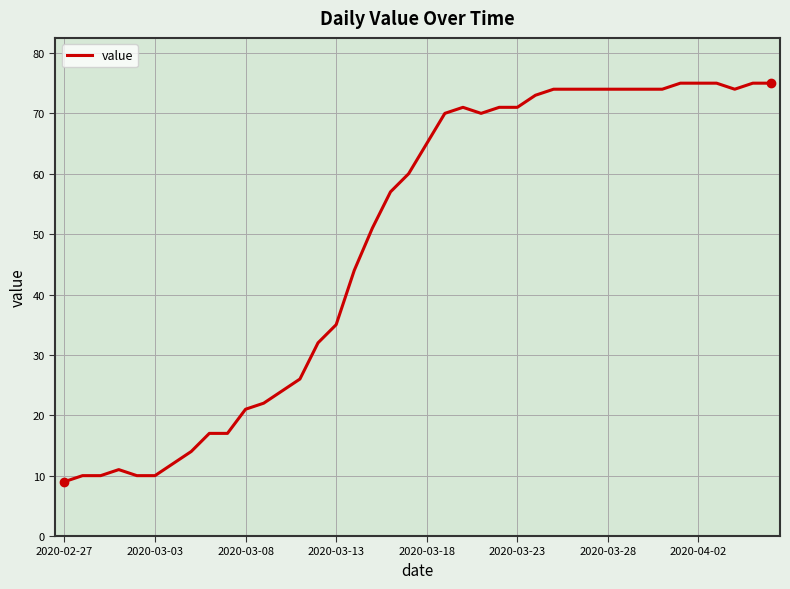

What is the difference between the maximum and minimum values?

66